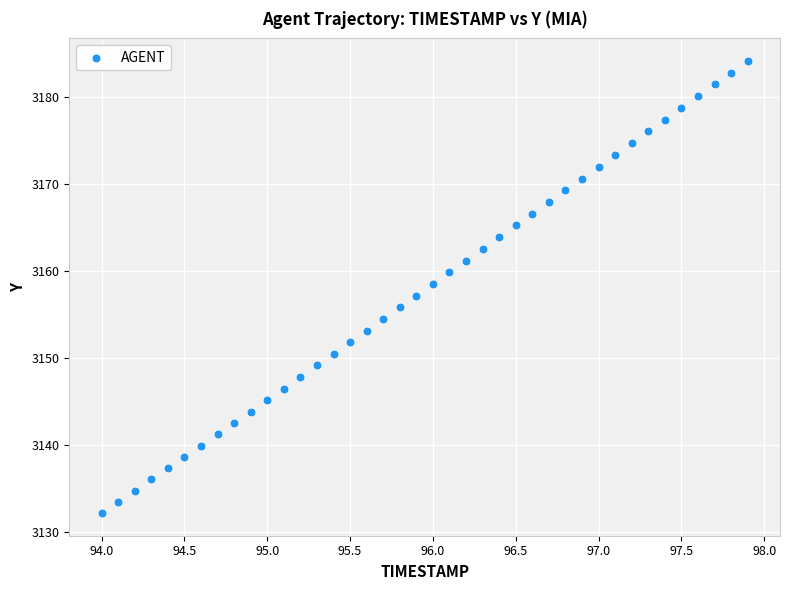

What is the range of X values (max minus min)?

3.9